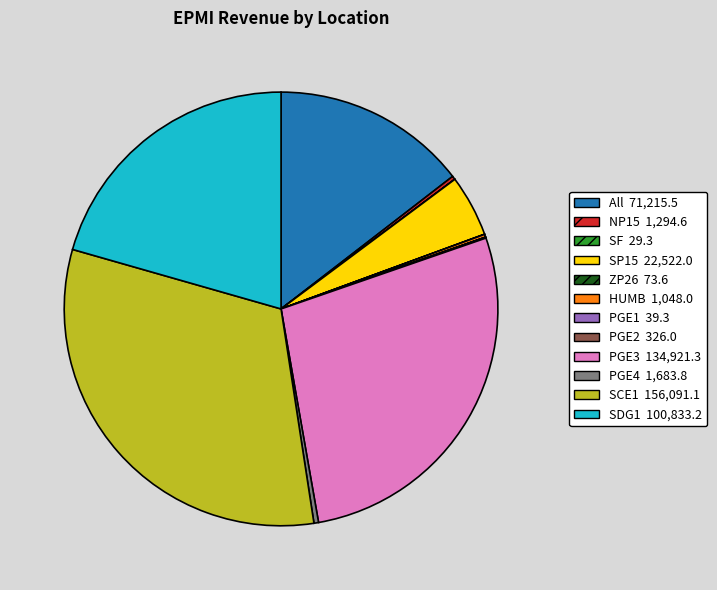

Does any single category account for the majority?

No